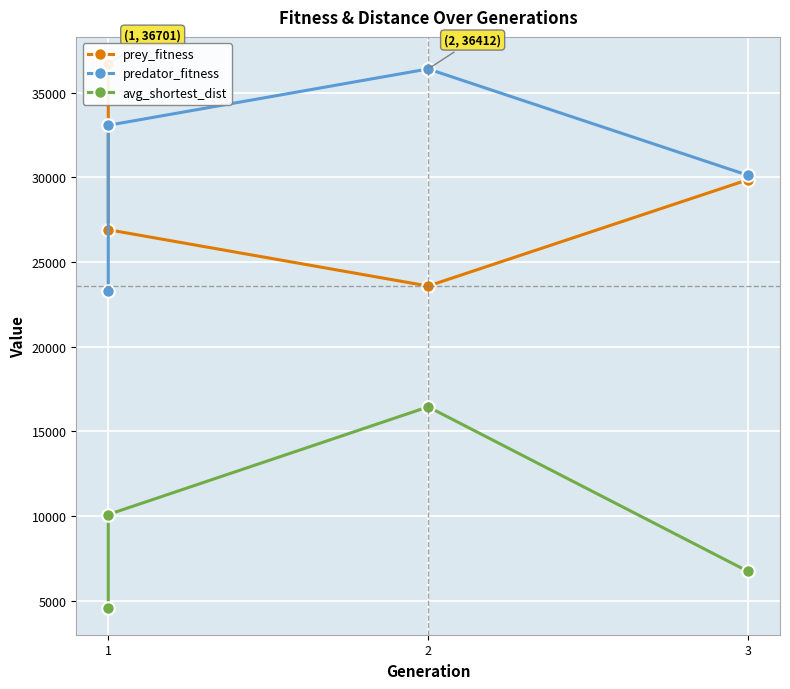

How many categories are shown in the chart?

4